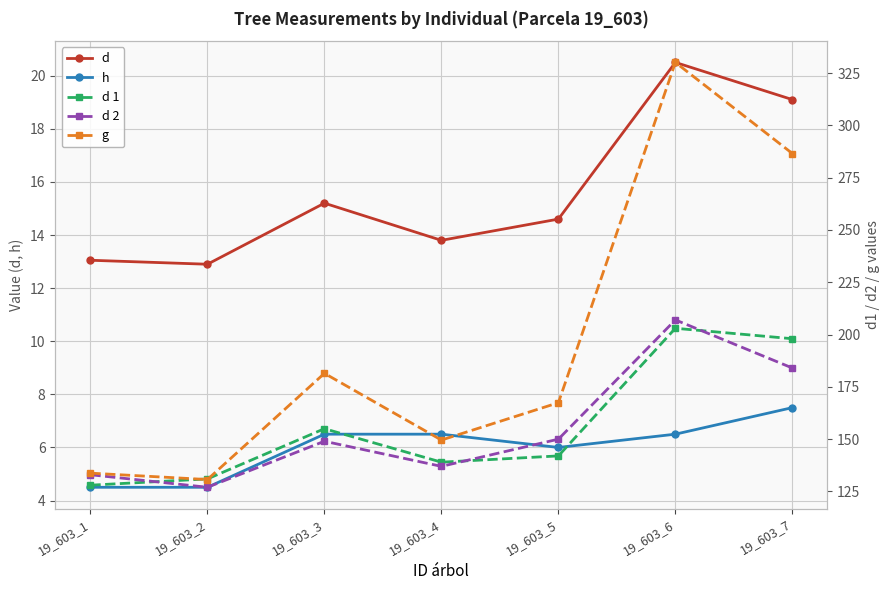

The value of g at 19_603_5 is 227.5. True or false?

False